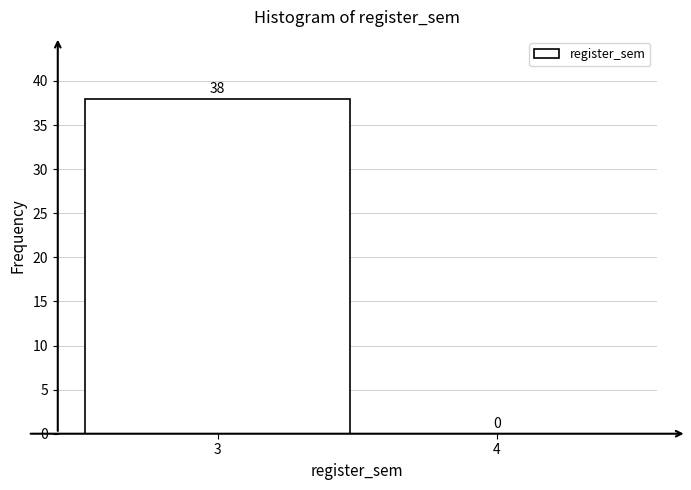

Reading right to left, extract all data points from this chart.

4=0	3=38